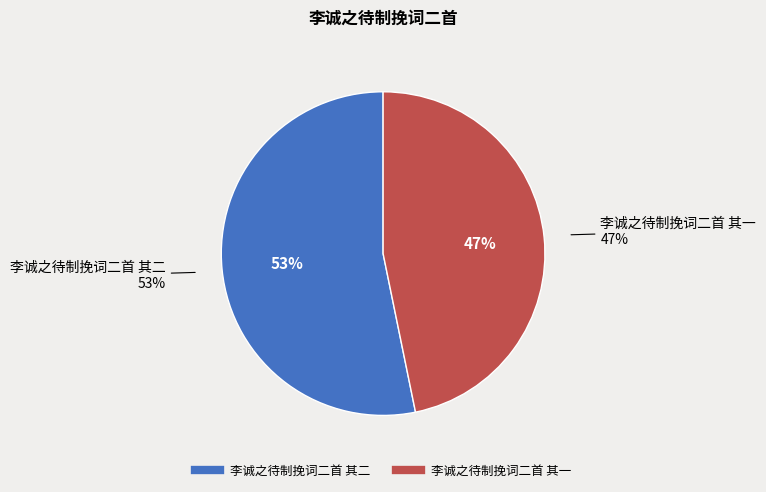

Which slice is the smallest?

李诚之待制挽词二首 其一